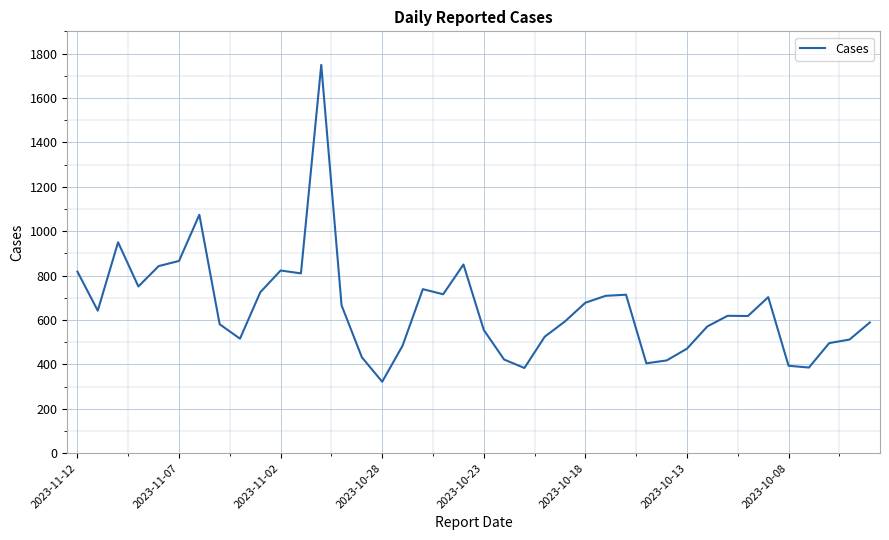

True or false: the data has more than 2 interior local peaks.

True